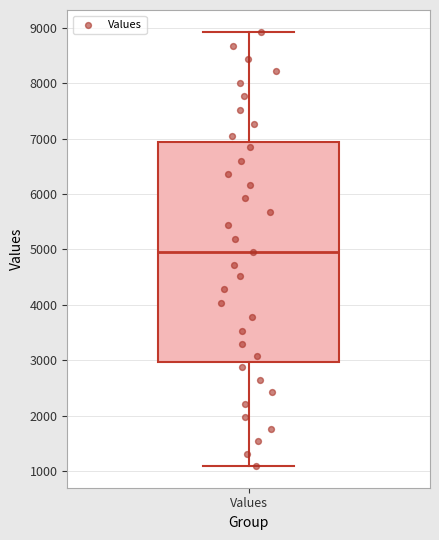

Read this box plot against the y-axis: the position of the median line, the range covered by the box, and the ends of both whiskers. The values are not printed on the chart, so give them approximately, as read against the axis.

median 4900, box 3000 to 6900, whiskers 1100 to 8900